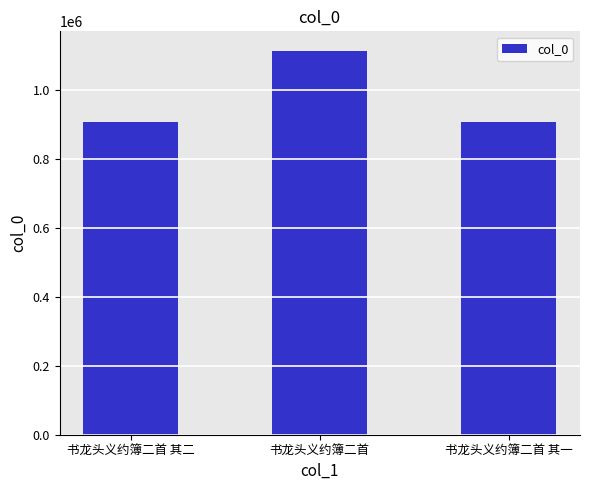

What is the approximate value at 书龙头义约簿二首 其二?

907213